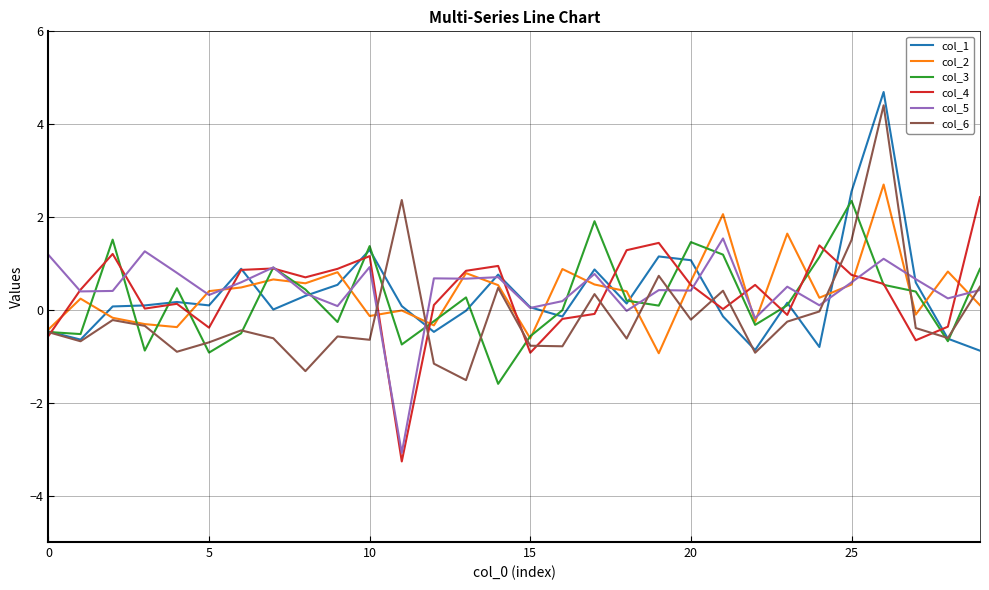

What is the smallest value displayed?

-3.3